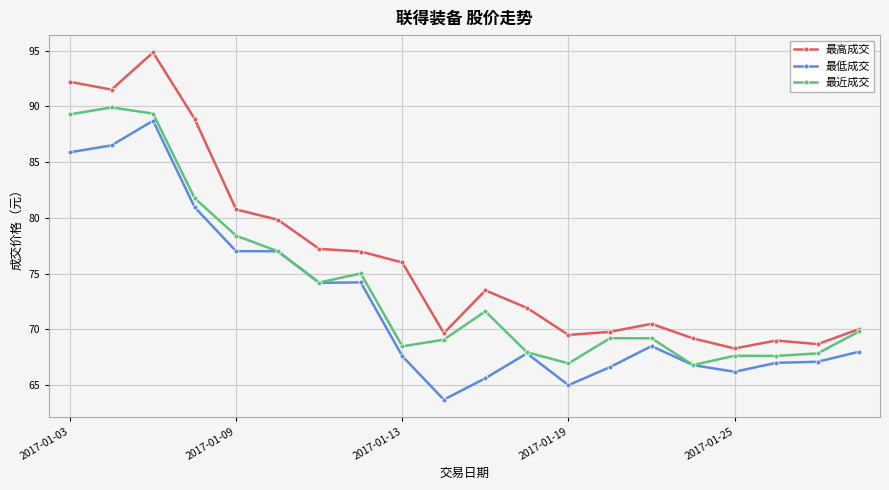

Which series has the largest total across all categories?

最高成交